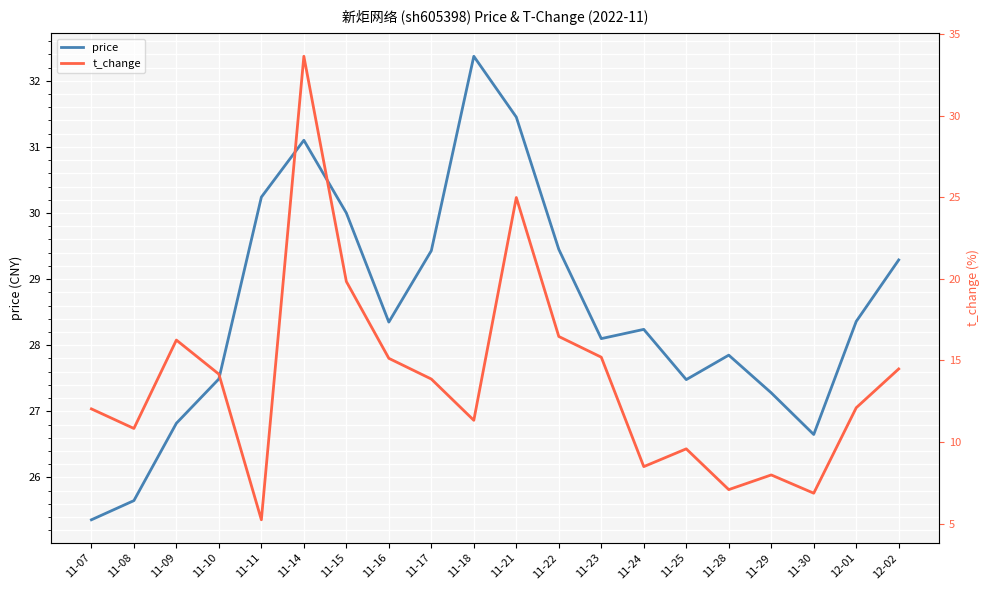

How many data points in price are above 28?

12